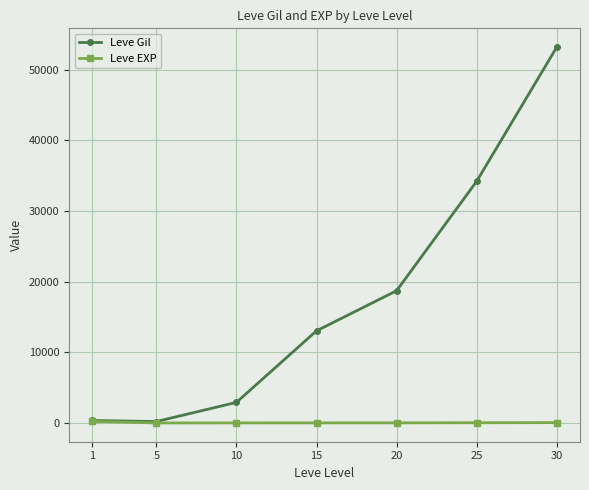

What is the difference between the maximum and minimum values in the Leve Gil series?

53000.8